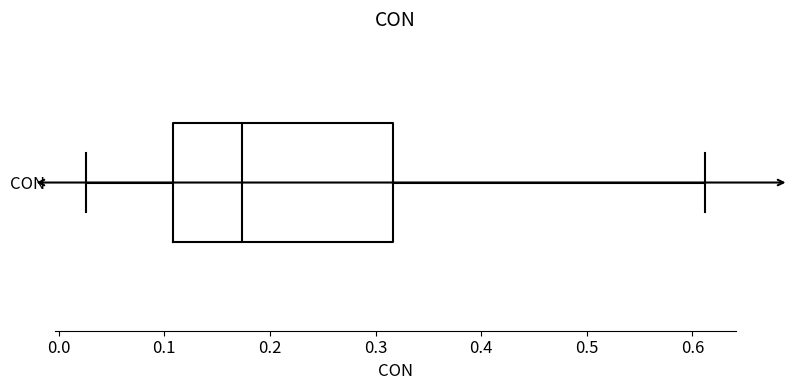

Read this box plot against the x-axis: the position of the median line, the range covered by the box, and the ends of both whiskers. The values are not printed on the chart, so give them approximately, as read against the axis.

median 0.17, box 0.11 to 0.32, whiskers 0.03 to 0.61